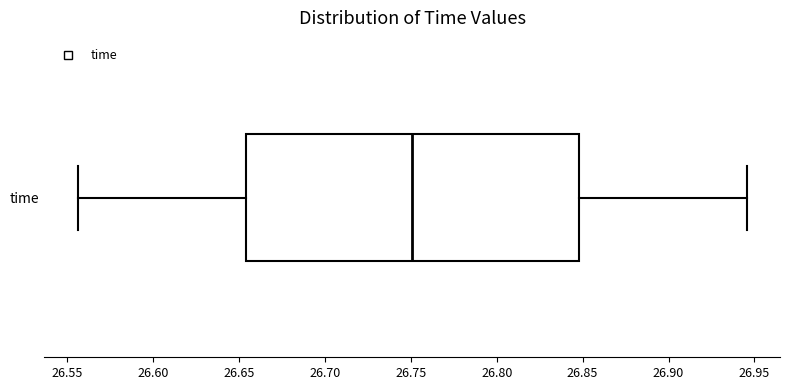

Where does the left whisker of the box for time end on the x-axis? The values are not printed on the chart, so give them approximately, as read against the axis.

26.555